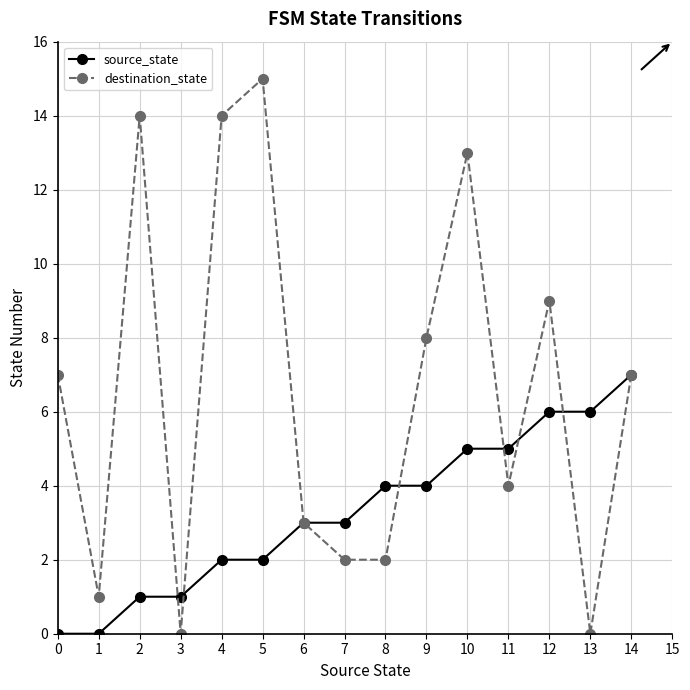

Count the number of categories in the chart.

15